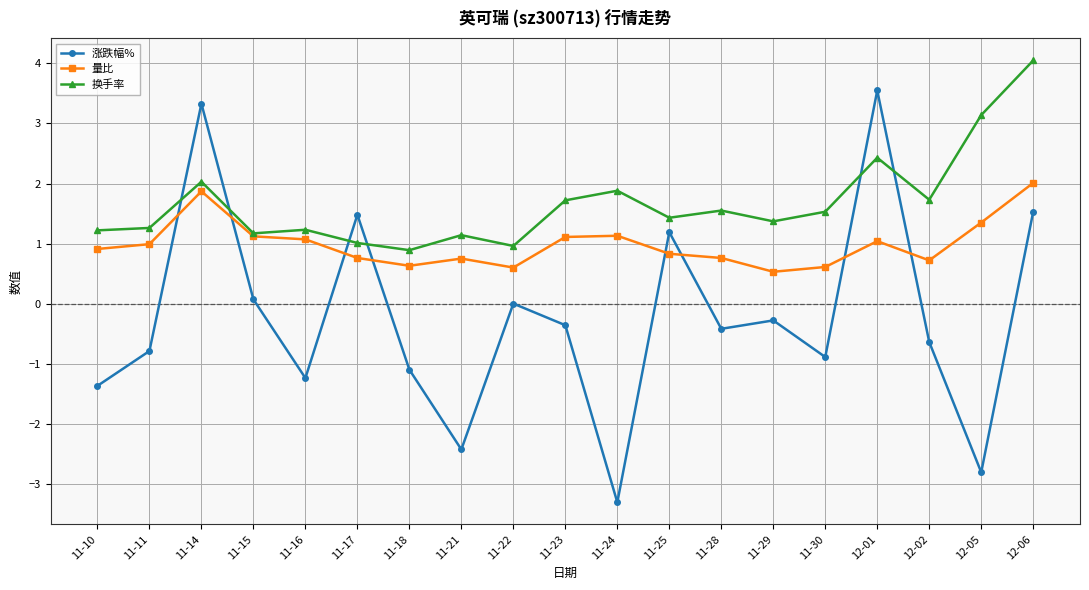

What is the label of the 4th point from the right?

12-01